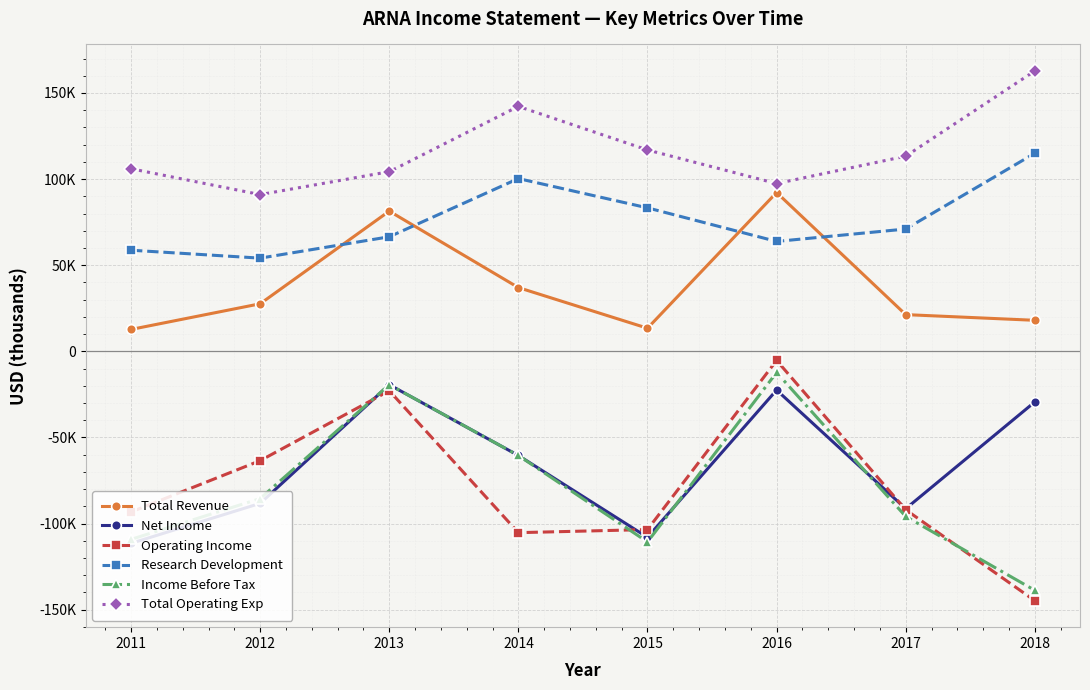

What is the smallest value displayed?

-144800